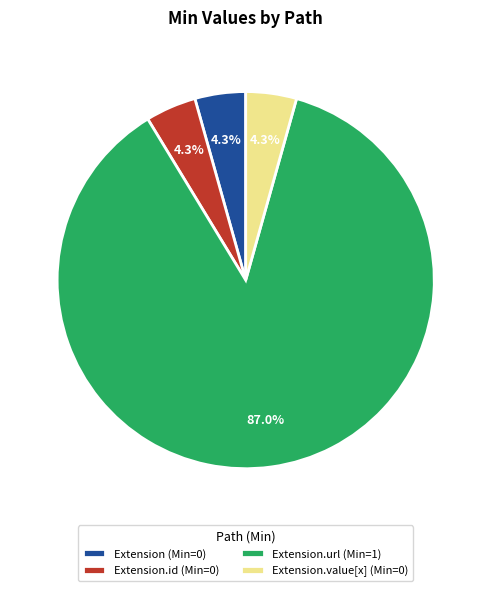

Which has a higher value, Extension.id (Min=0) or Extension.url (Min=1)?

Extension.url (Min=1)